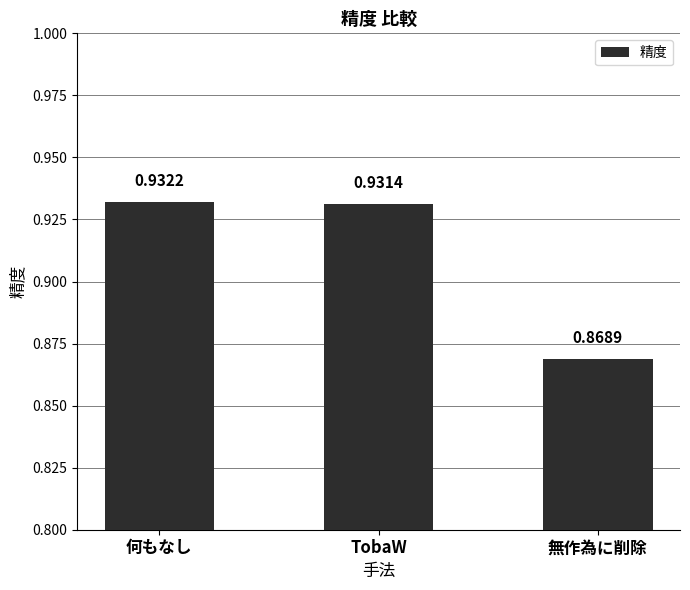

How many values are between 0 and 1?

3